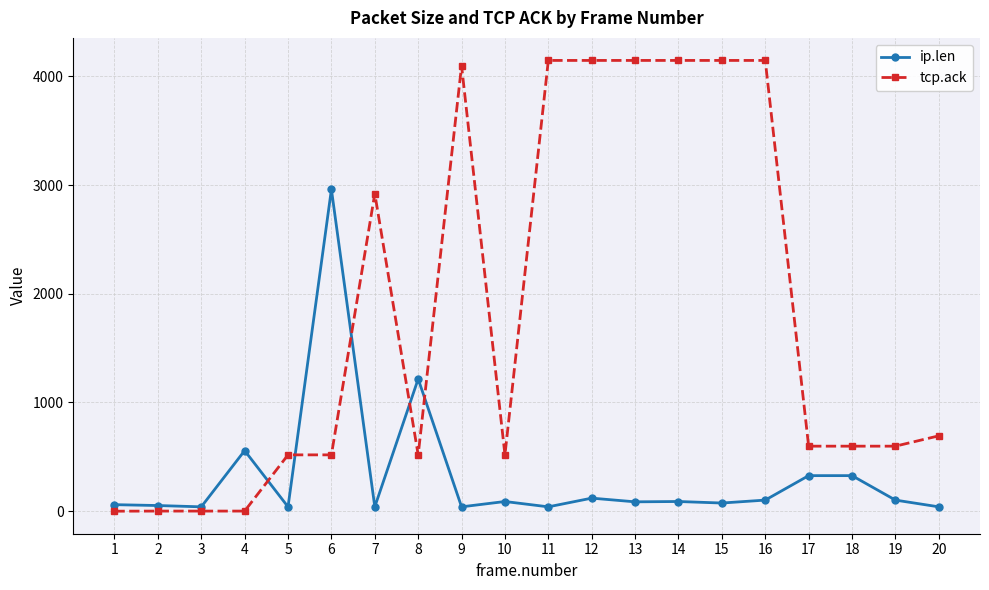

Rank the series at 9 from lowest to highest value.

ip.len, tcp.ack